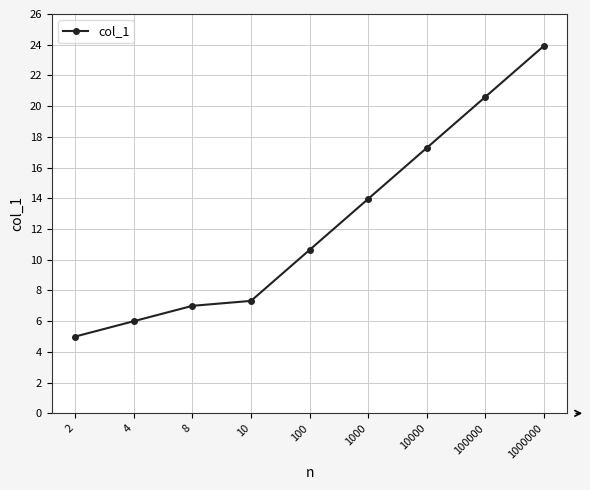

Is this an area chart (filled region under the line)?

No